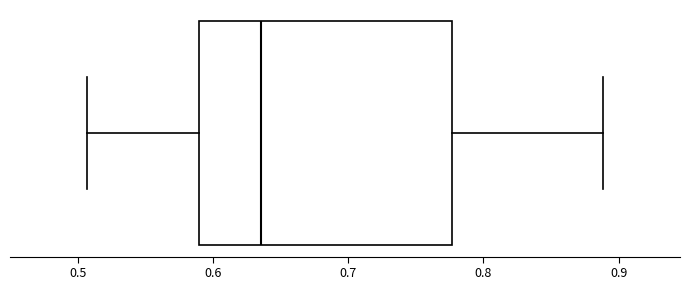

Transcribe this box plot: give where the median line is, the range the box spans, and where the two whiskers end, as read against the x-axis. The values are not printed on the chart, so give them approximately, as read against the axis.

median 0.64, box 0.59 to 0.78, whiskers 0.51 to 0.89